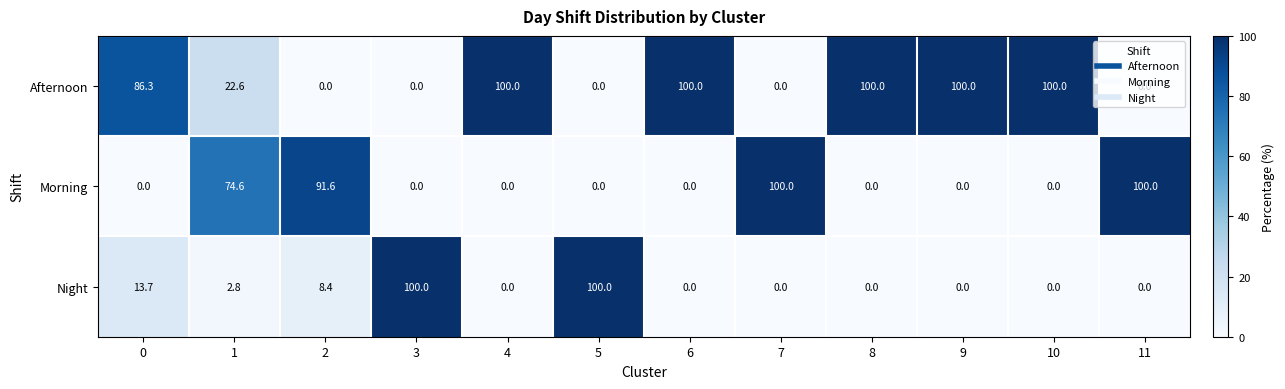

Rank the series by their average value, from lowest to highest.

Night, Morning, Afternoon